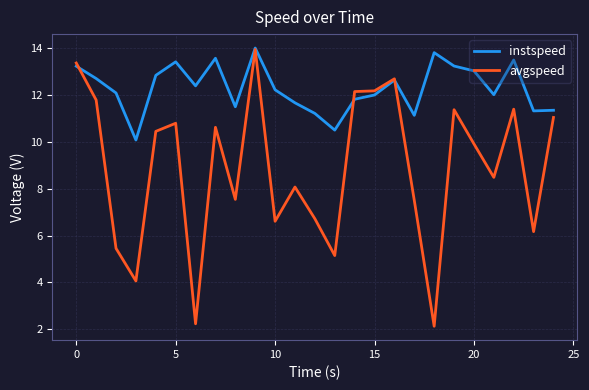

Which series has the largest total across all categories?

instspeed